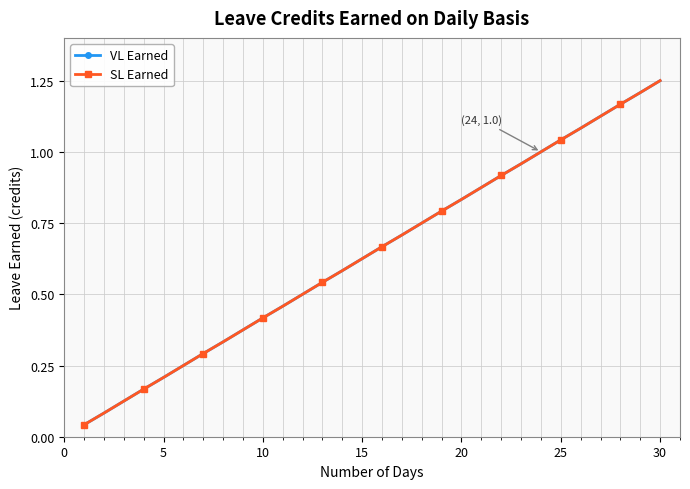

Does the chart have visible grid lines?

Yes